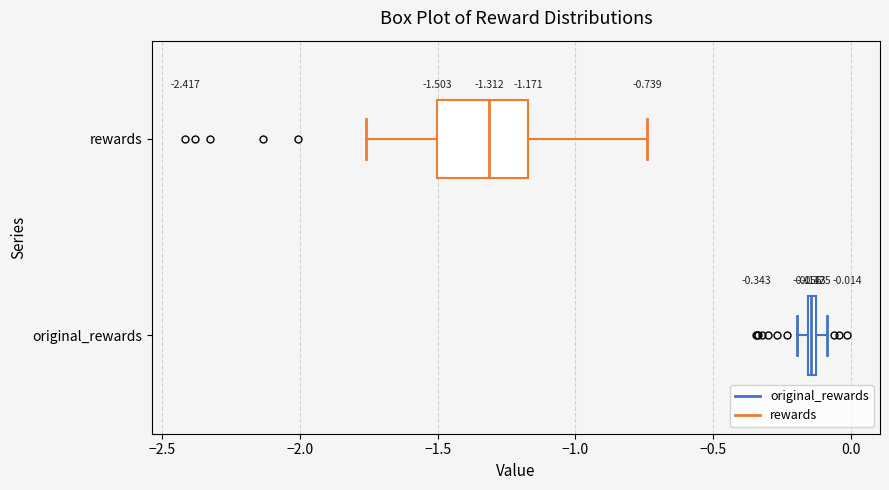

Which box is the widest, from its left edge to its right edge?

rewards